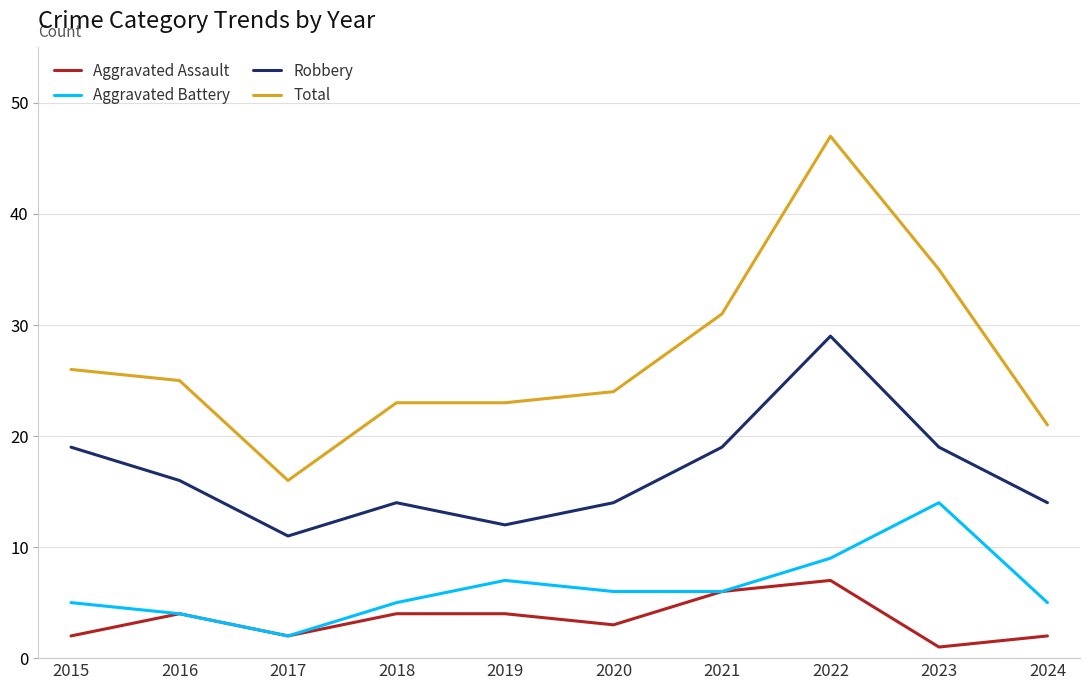

Which category has the lowest value in the Aggravated Assault series?

2023